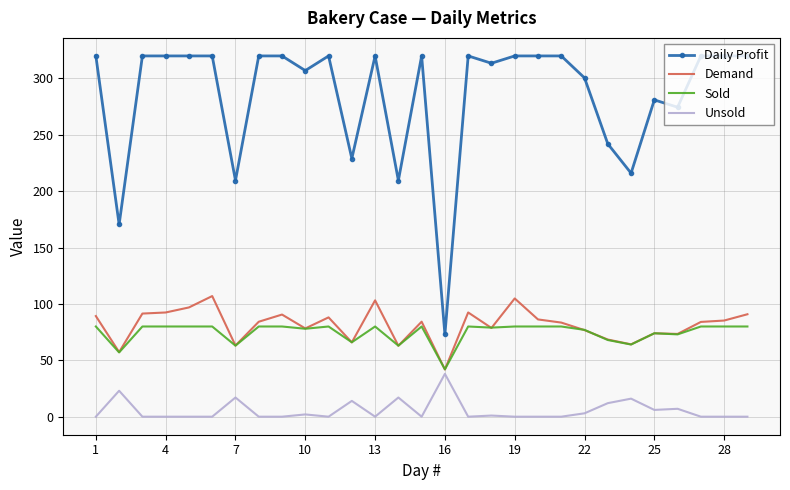

What is the maximum value for Demand?

107.0